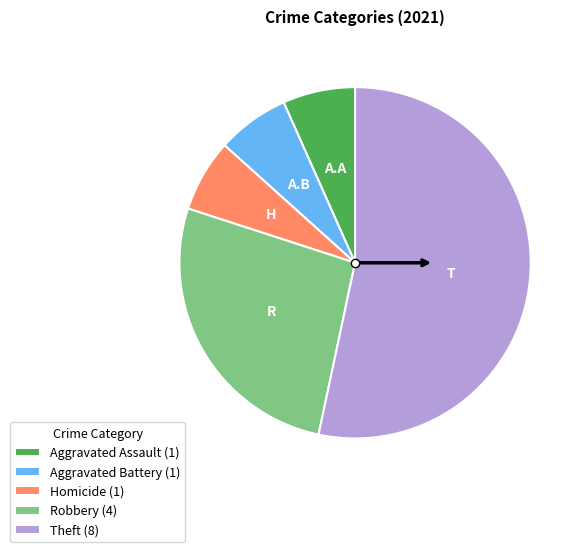

True or false: Aggravated Battery accounts for 21% of the total.

False